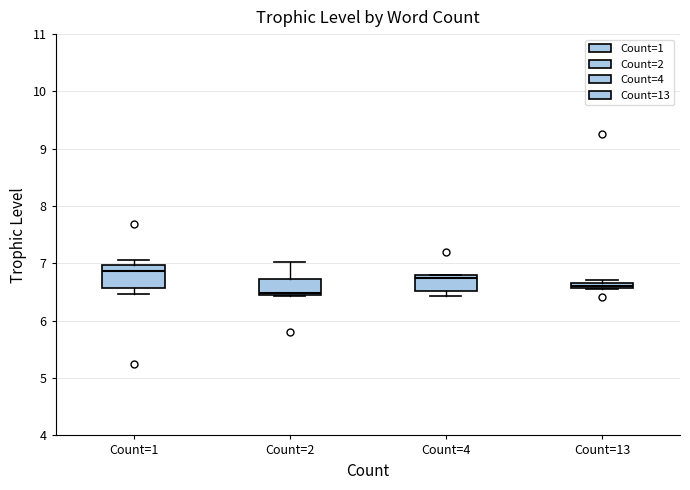

Where is the upper edge of the box for Count=4 on the y-axis? The values are not printed on the chart, so give them approximately, as read against the axis.

6.8